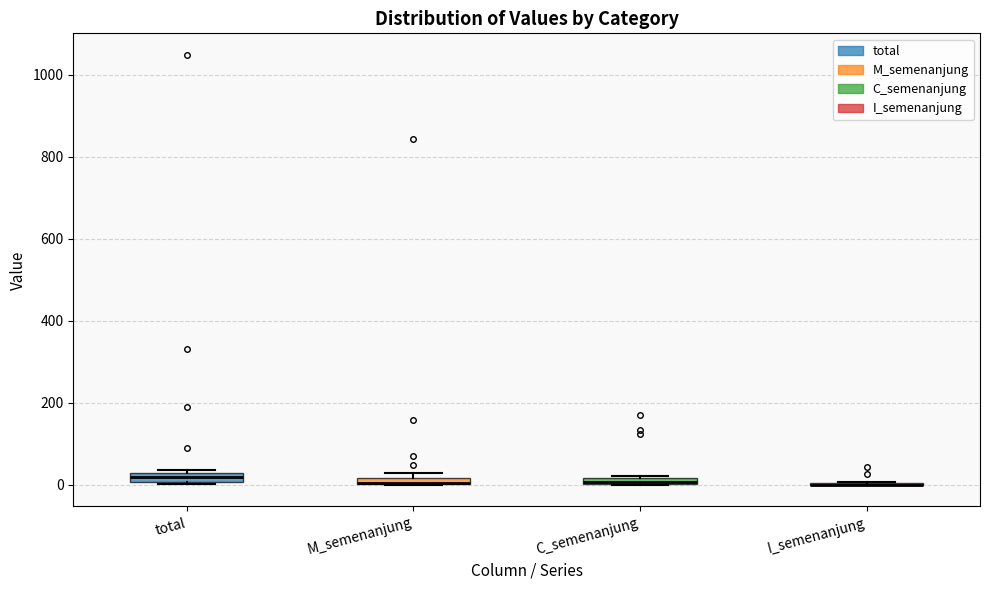

Where is the lower edge of the box for M_semenanjung on the y-axis? The values are not printed on the chart, so give them approximately, as read against the axis.

0